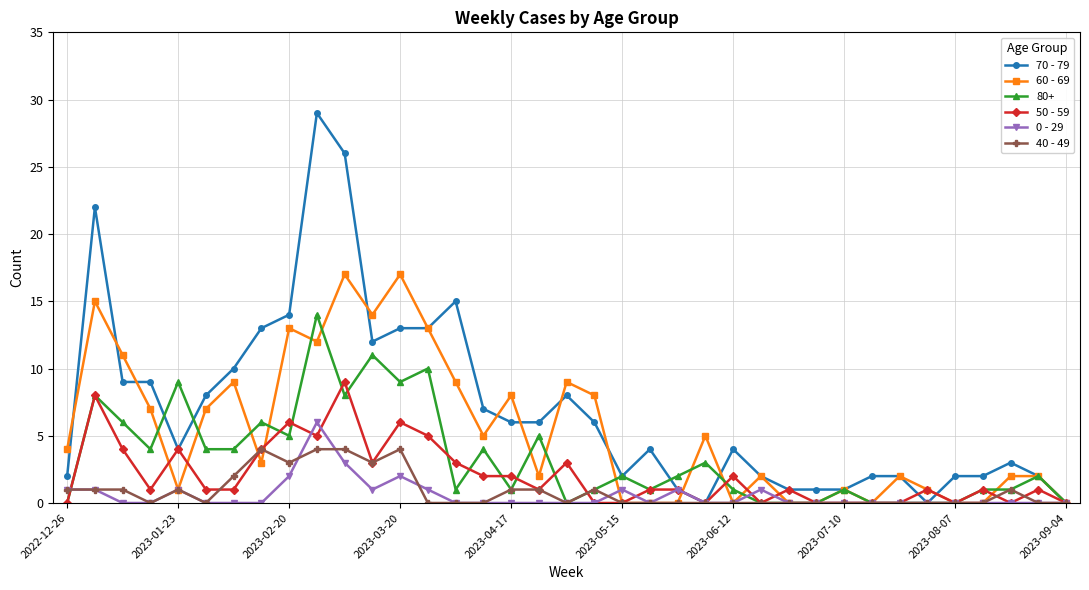

What is the value of the 80+ point at the 35th from the left?

1